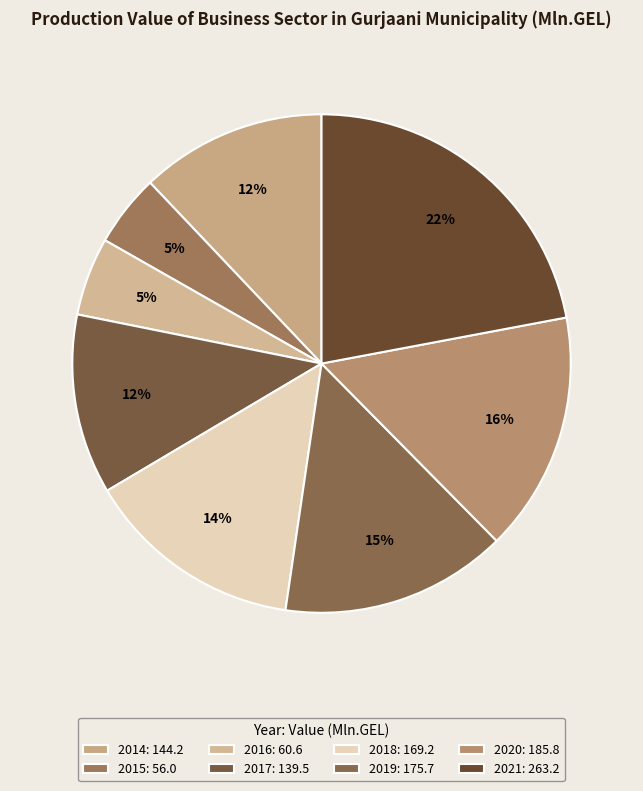

To the nearest percent, what is the difference between the largest and smallest slice percentages?

17%